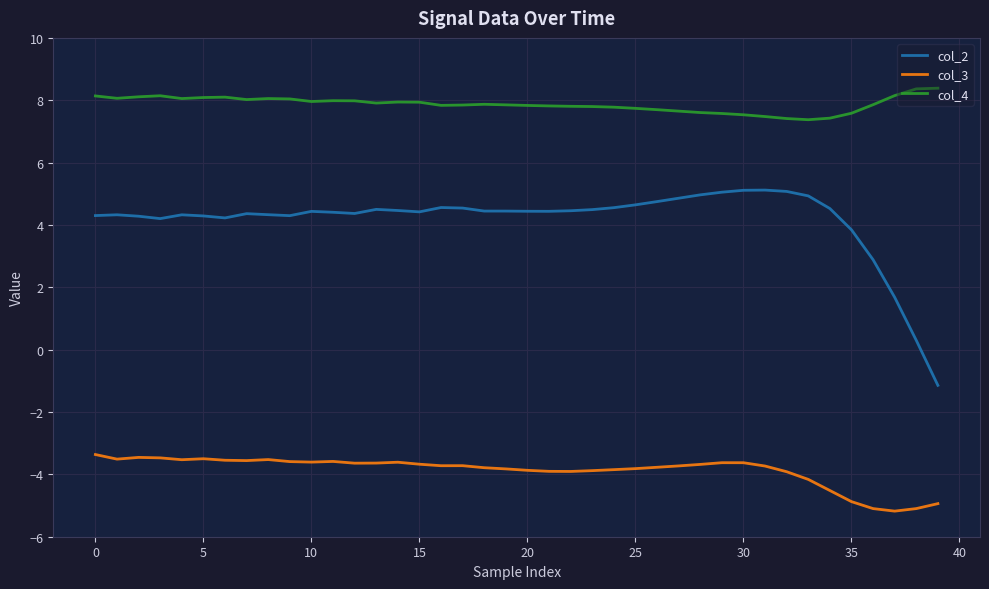

True or false: col_4 and col_3 intersect in this chart.

False